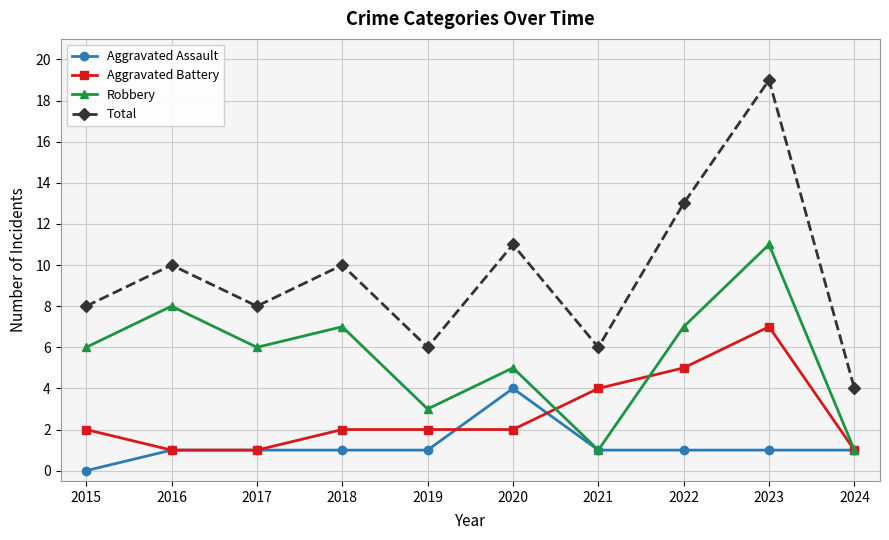

Reading left to right, transcribe all the data shown in this chart.

Aggravated Assault: 0	1	1	1	1	4	1	1	1	1
Aggravated Battery: 2	1	1	2	2	2	4	5	7	1
Robbery: 6	8	6	7	3	5	1	7	11	1
Total: 8	10	8	10	6	11	6	13	19	4